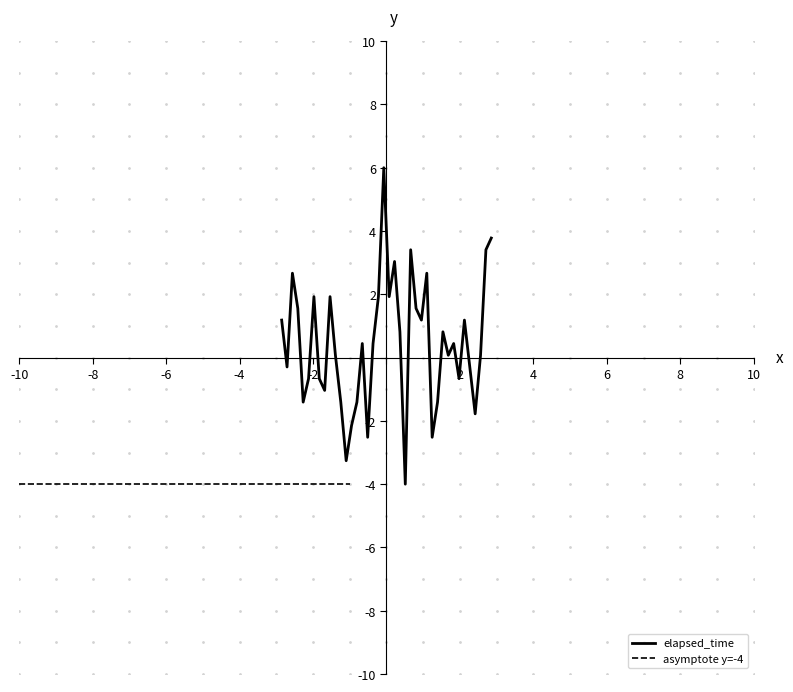

Reading left to right, list all the values displayed in this chart.

1.2	-0.3	2.7	1.6	-1.4	-0.7	1.9	-0.7	-1.0	1.9	0.1	-1.4	-3.3	-2.1	-1.4	0.4	-2.5	0.4	1.9	6.0	1.9	3.0	0.8	-4.0	3.4	1.6	1.2	2.7	-2.5	-1.4	0.8	0.1	0.4	-0.7	1.2	-0.3	-1.8	0.1	3.4	3.8